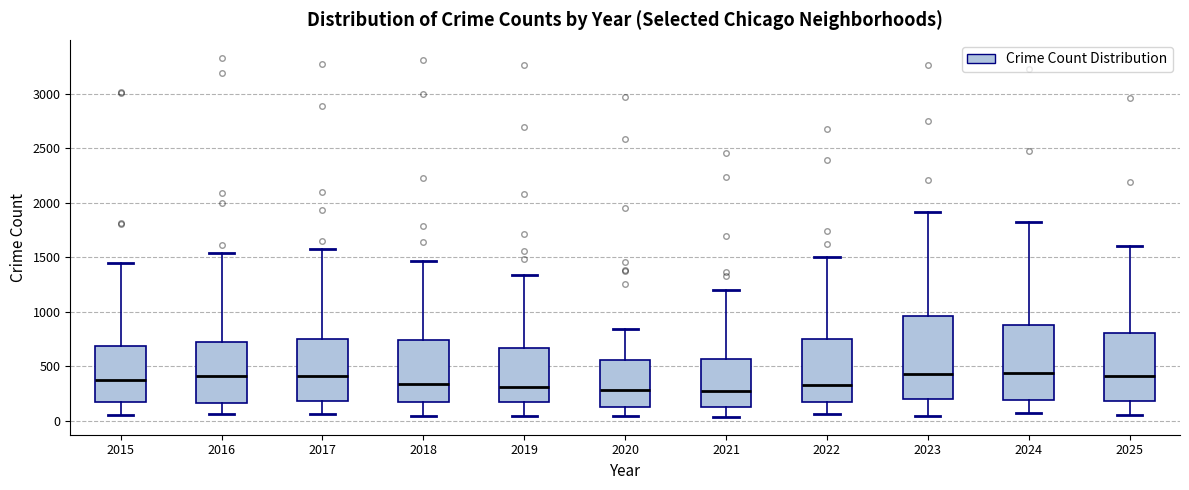

Where is the lower edge of the box at x = 2025 on the y-axis? The values are not printed on the chart, so give them approximately, as read against the axis.

200